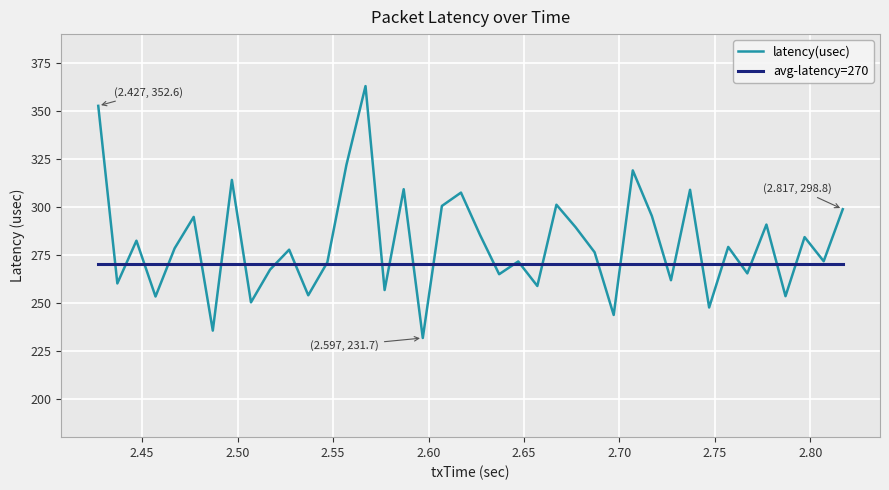

Which series has the widest spread of values?

latency(usec)